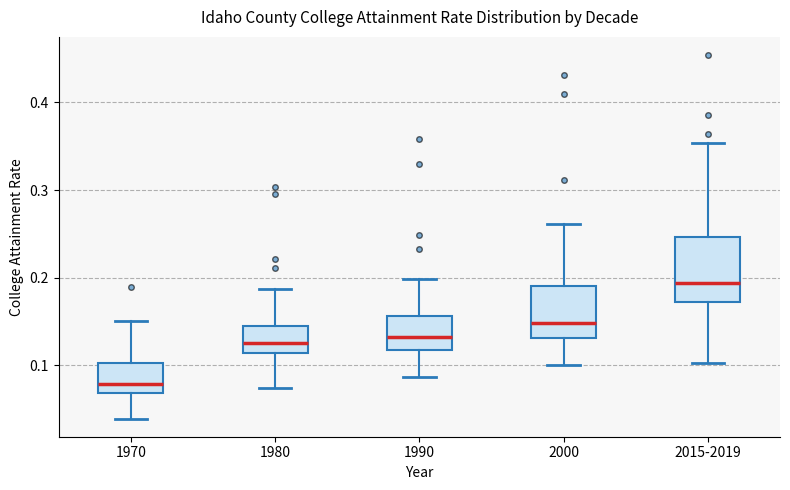

Reading left to right, read every box against the y-axis: the position of its median line, the range the box covers, and the ends of its whiskers. The values are not printed on the chart, so give them approximately, as read against the axis.

1970: median 0.08, box 0.07 to 0.10, whiskers 0.04 to 0.15
1980: median 0.13, box 0.11 to 0.14, whiskers 0.07 to 0.19
1990: median 0.13, box 0.12 to 0.16, whiskers 0.09 to 0.20
2000: median 0.15, box 0.13 to 0.19, whiskers 0.10 to 0.26
2015-2019: median 0.19, box 0.17 to 0.25, whiskers 0.10 to 0.35